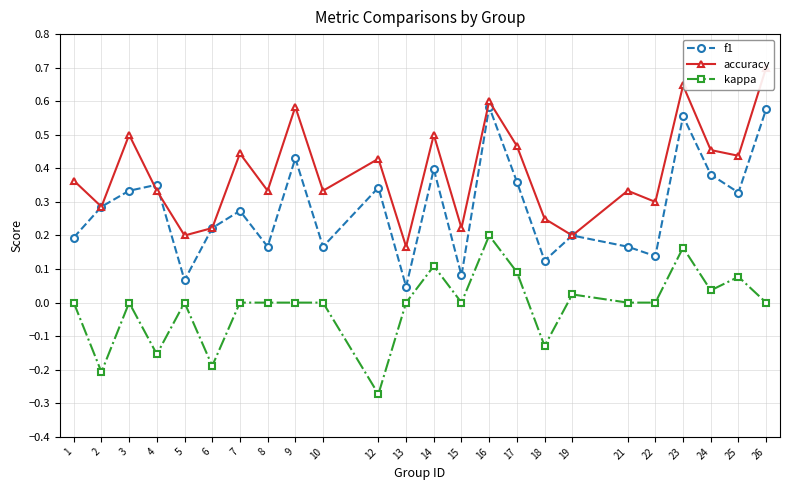

Which series ends up on top after the final intersection of accuracy and f1?

accuracy